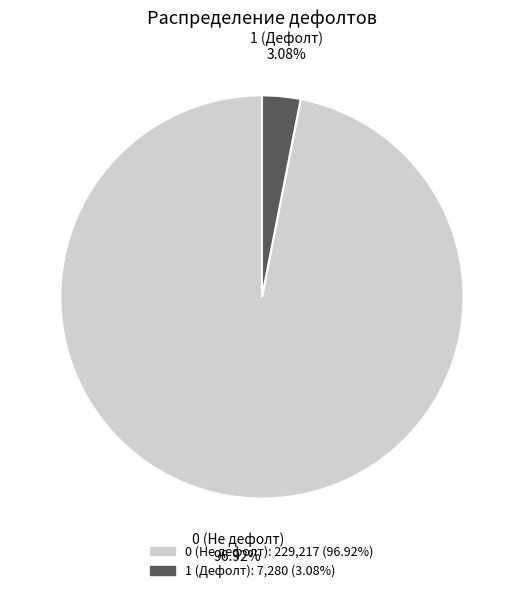

Which has a higher value, 1 (Дефолт) or 0 (Не дефолт)?

0 (Не дефолт)